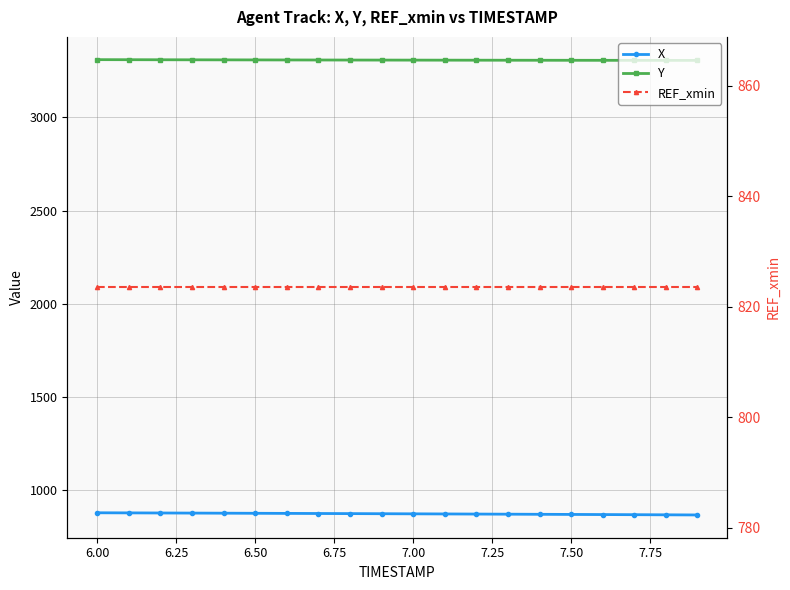

How many lines are shown in the chart?

3